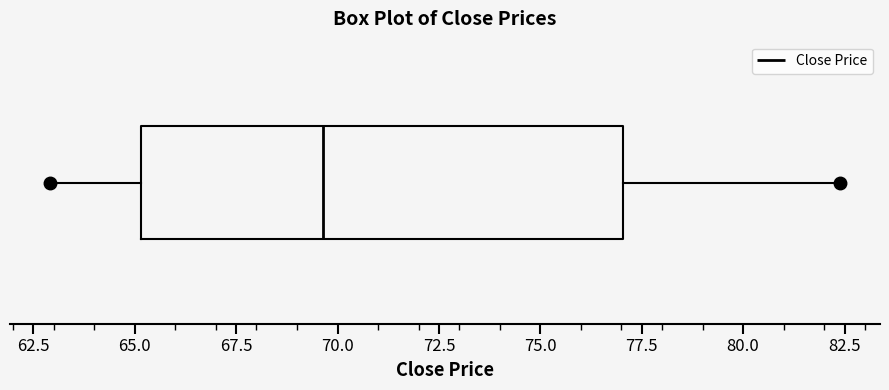

Where is the left edge of the box on the x-axis? The values are not printed on the chart, so give them approximately, as read against the axis.

65.0